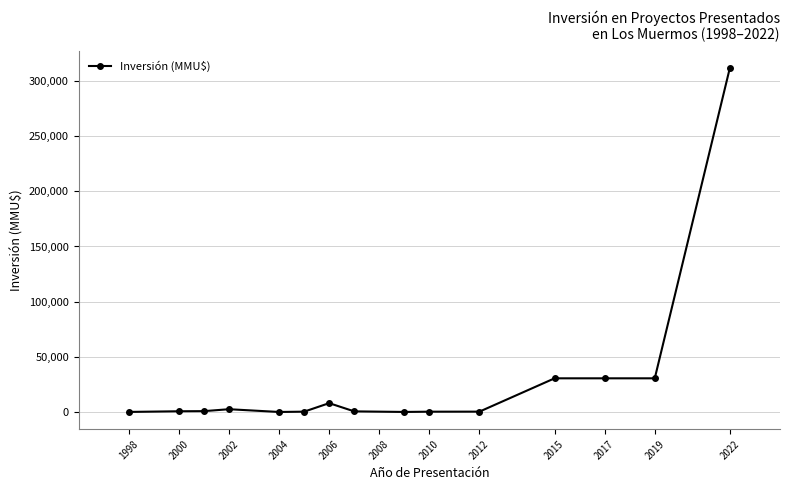

True or false: the data has more than 0 interior local peaks.

True